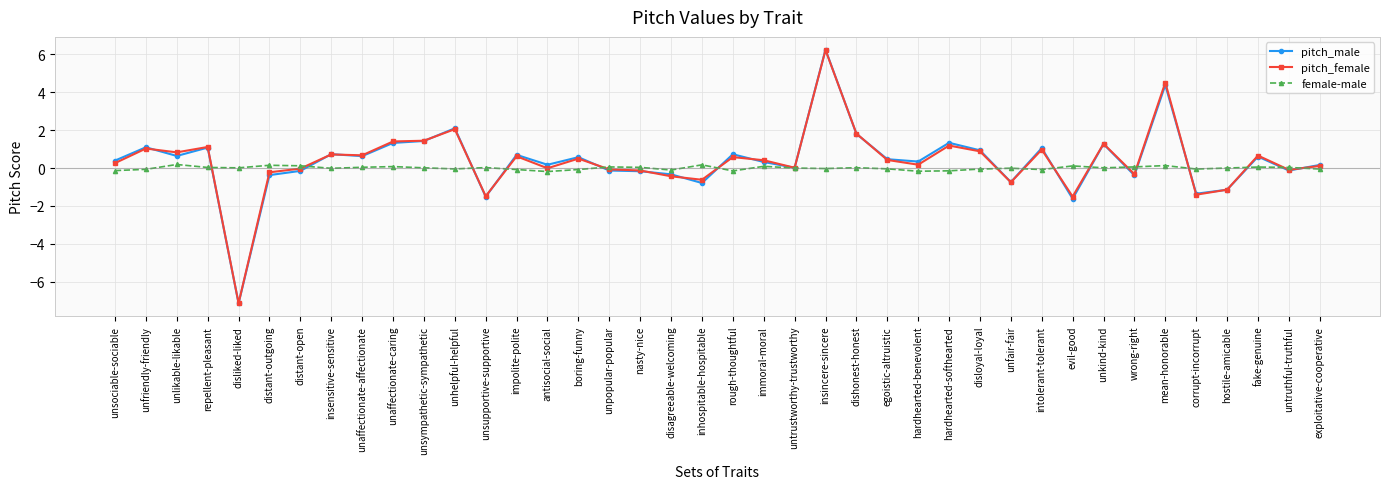

The value of pitch_female at insensitive-sensitive is 0.2. True or false?

False